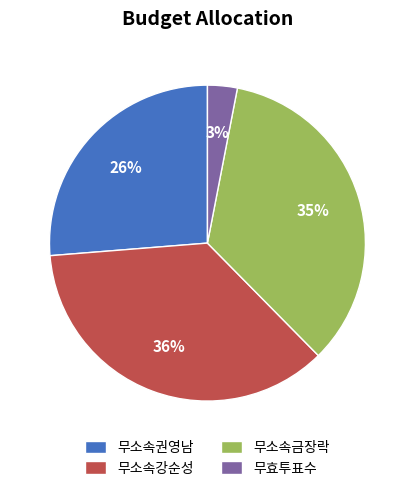

What portion of the pie excludes 무소속금장락?

65.4%